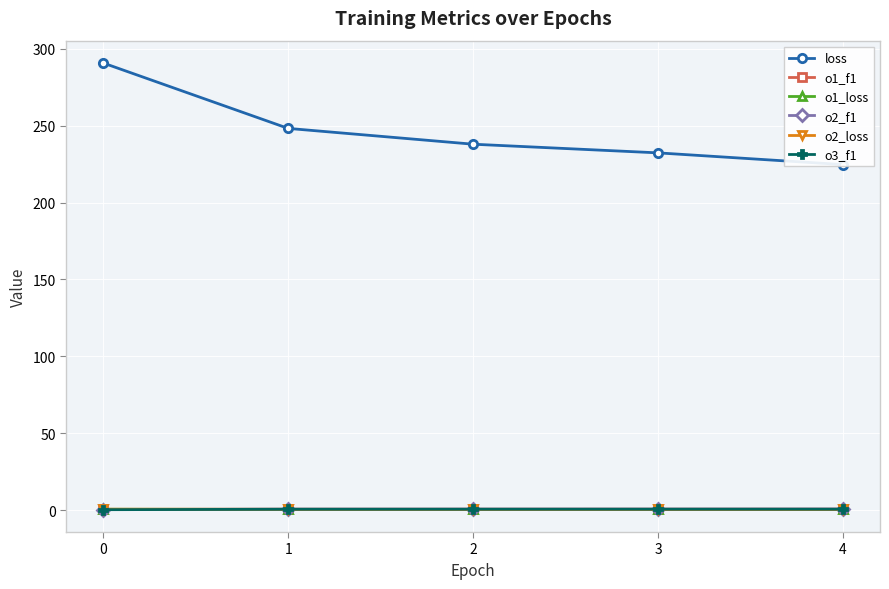

What is the minimum value shown in the chart?

0.4